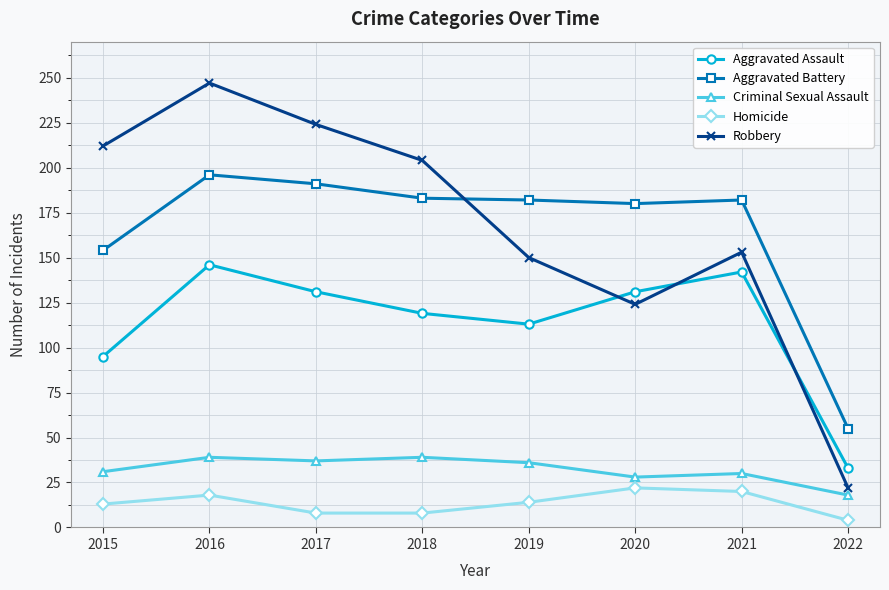

What is the value of the Aggravated Assault point at the 6th from the left?

131